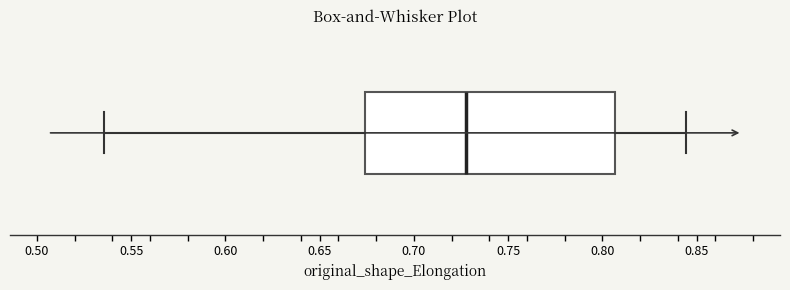

Where does the median line of the box sit on the x-axis? The values are not printed on the chart, so give them approximately, as read against the axis.

0.725